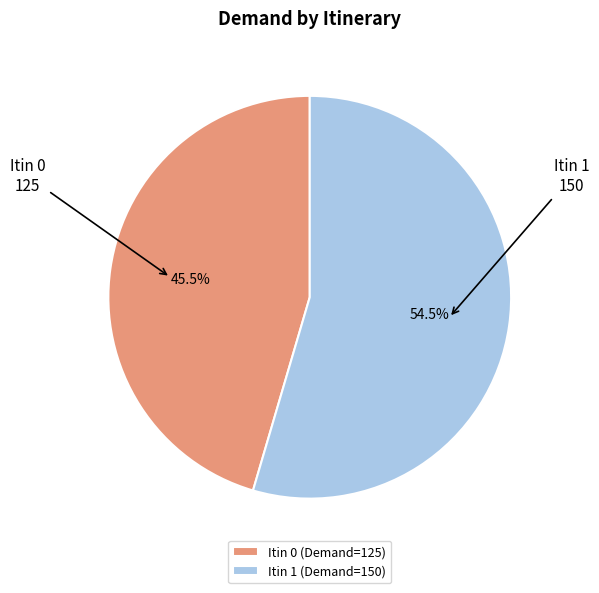

Is there a majority slice in this chart?

Yes